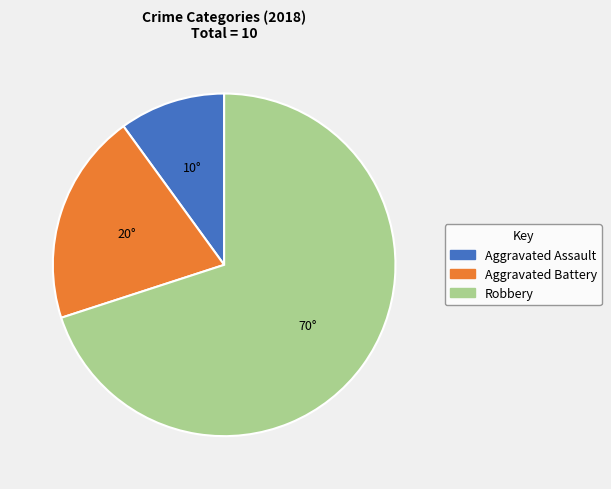

Which slice is the smallest?

Aggravated Assault